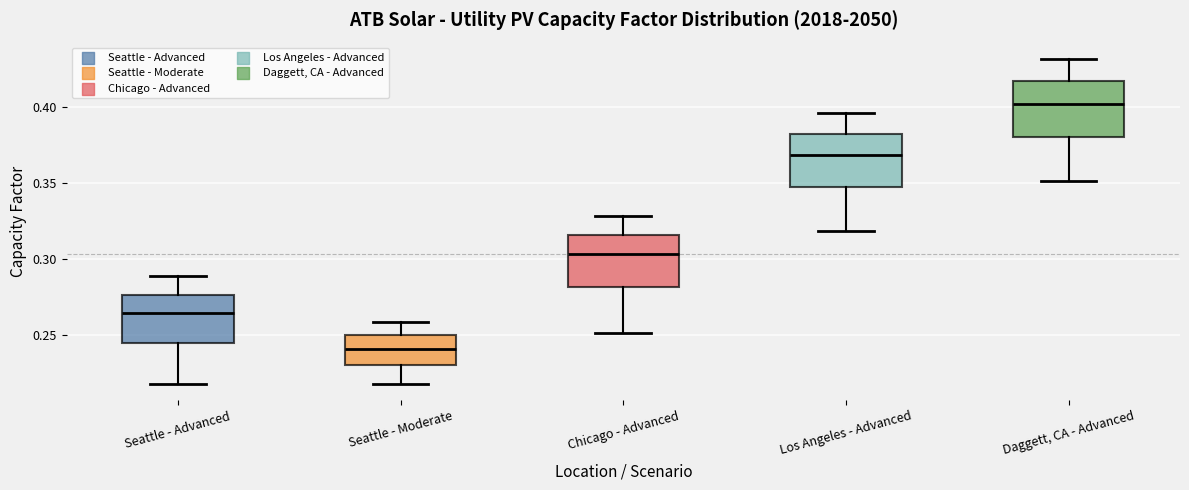

Reading left to right, transcribe this box plot: for each box, give where its median line is, the range the box spans, and where its two whiskers end, as read against the y-axis. The values are not printed on the chart, so give them approximately, as read against the axis.

Seattle - Advanced: median 0.265, box 0.245 to 0.275, whiskers 0.220 to 0.290
Seattle - Moderate: median 0.240, box 0.230 to 0.250, whiskers 0.220 to 0.260
Chicago - Advanced: median 0.305, box 0.280 to 0.315, whiskers 0.250 to 0.330
Los Angeles - Advanced: median 0.370, box 0.345 to 0.380, whiskers 0.320 to 0.395
Daggett, CA - Advanced: median 0.400, box 0.380 to 0.415, whiskers 0.350 to 0.430